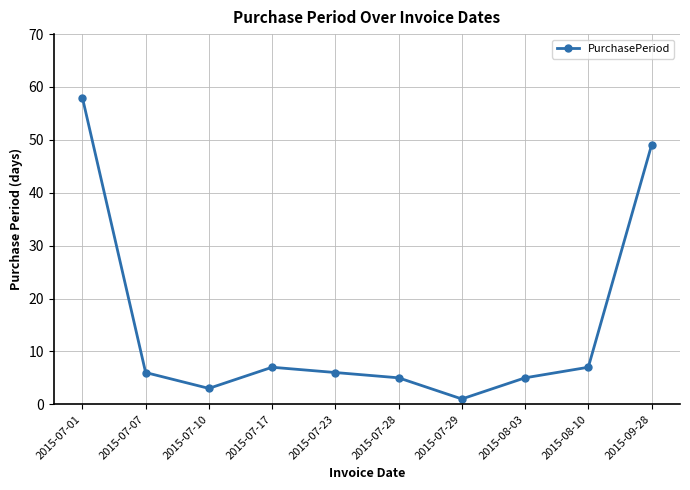

At which category does the data reach its first local peak?

2015-07-17